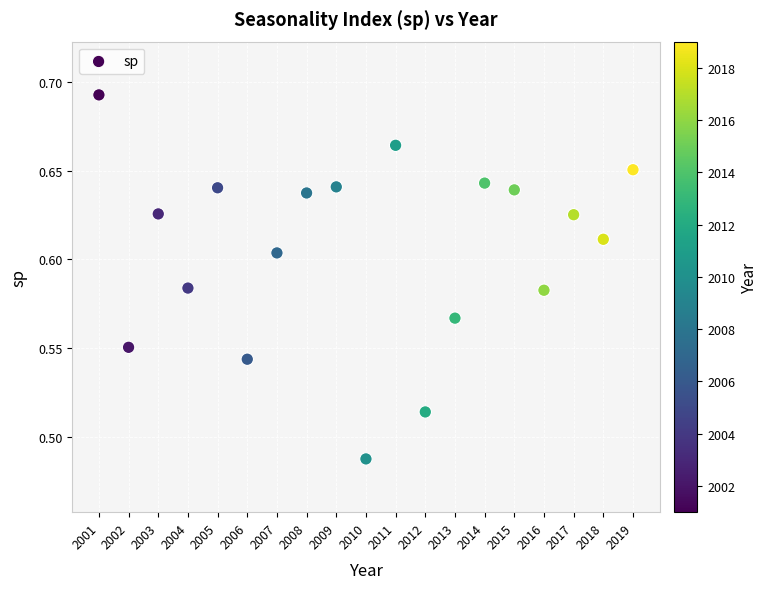

What is the range of X values (max minus min)?

18.0